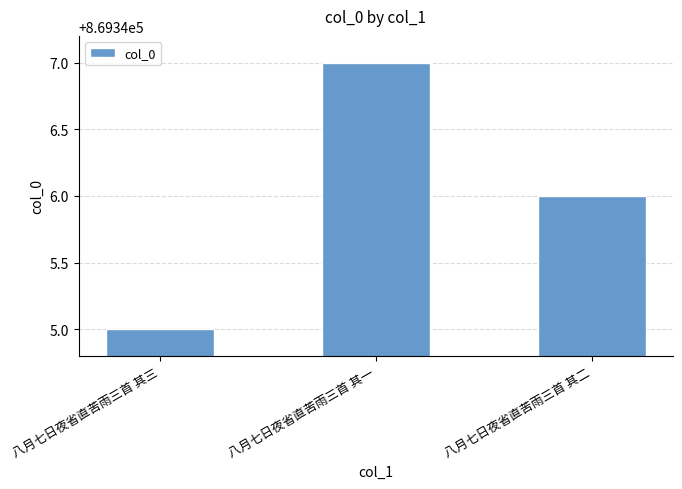

Approximately how many times larger is the value at 八月七日夜省直苦雨三首 其二 compared to 八月七日夜省直苦雨三首 其一?

1.0